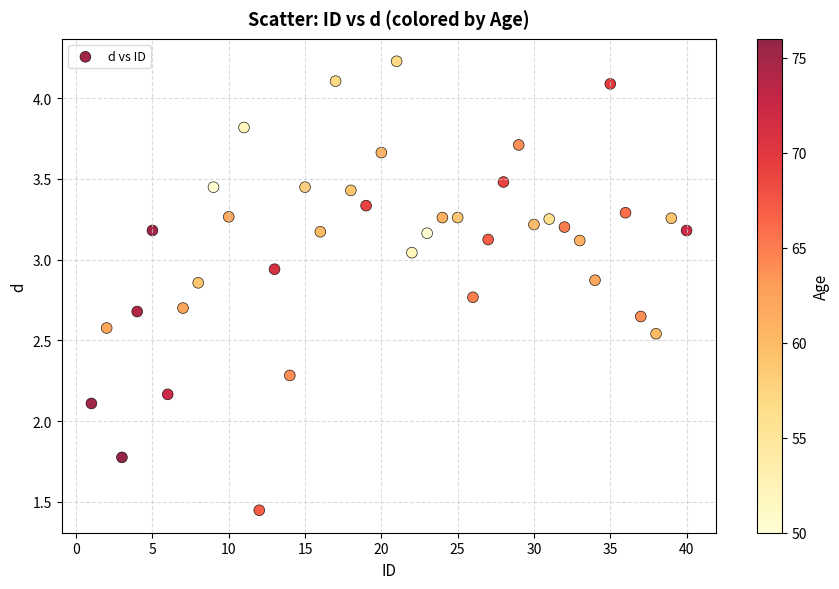

What is the range of X values (max minus min)?

39.0